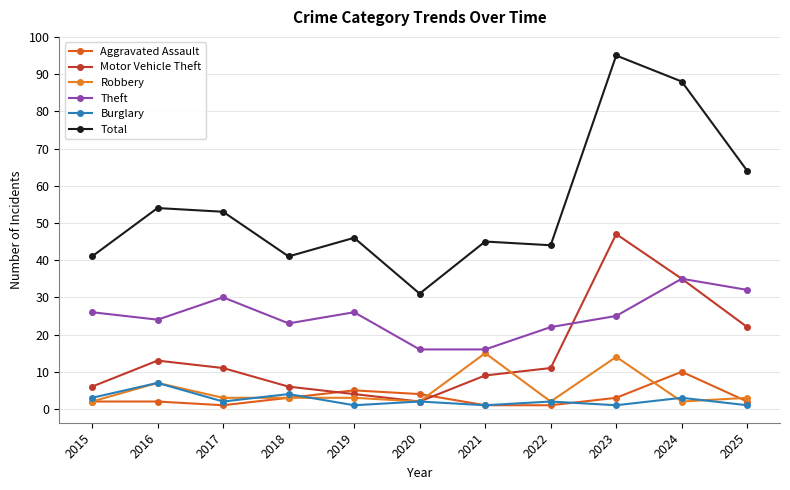

At how many categories does at least one series exceed 43?

8